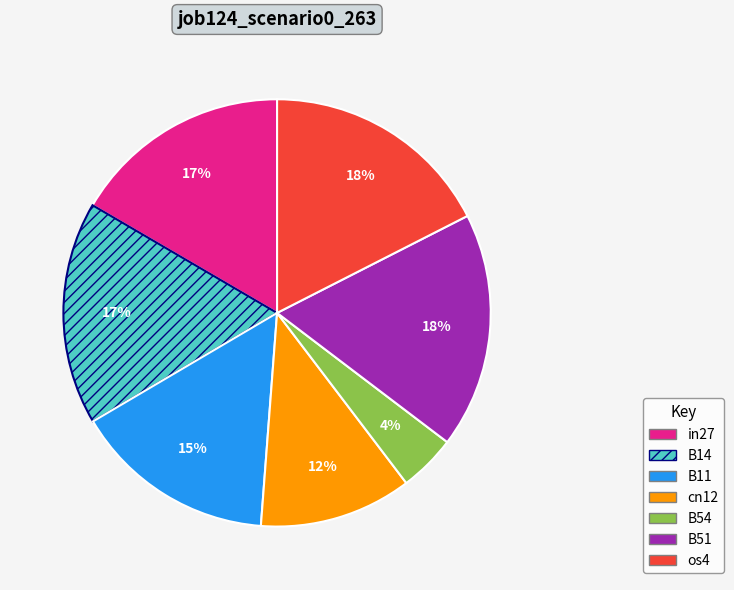

To the nearest percent, what percentage of the pie is B14?

17%